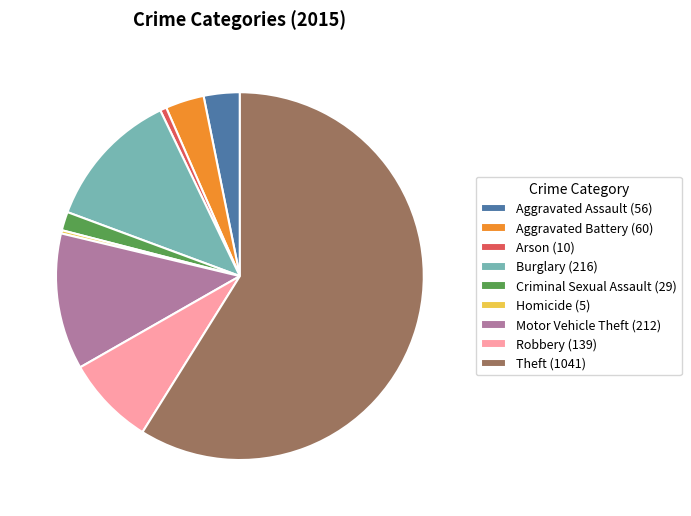

Between Robbery and Aggravated Battery, which is larger?

Robbery